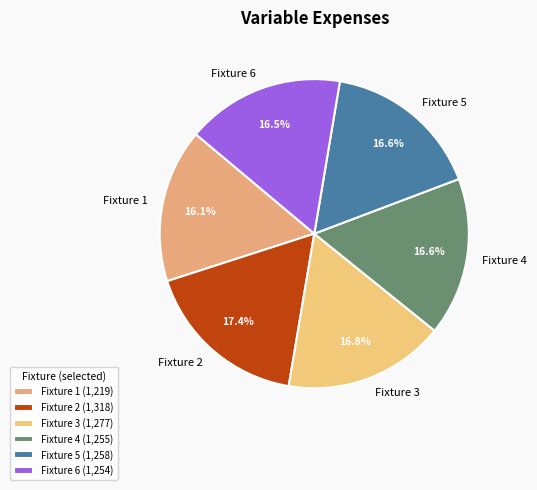

Is there a majority slice in this chart?

No